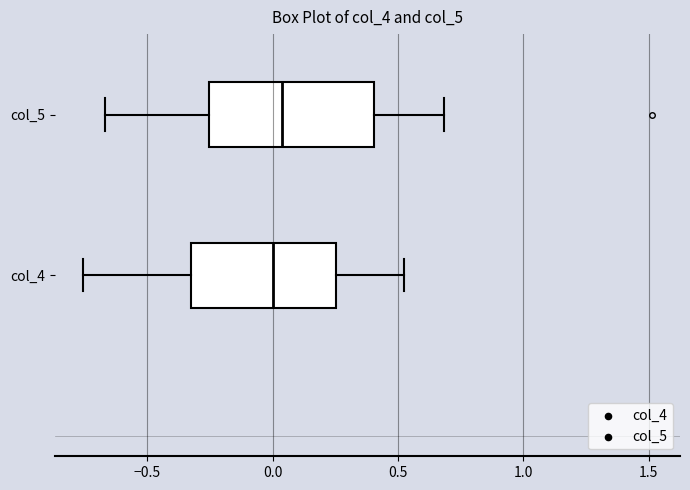

Reading bottom to top, transcribe this box plot: for each box, give where its median line is, the range the box spans, and where its two whiskers end, as read against the x-axis. The values are not printed on the chart, so give them approximately, as read against the axis.

col_4: median 0.00, box -0.30 to 0.25, whiskers -0.75 to 0.50
col_5: median 0.05, box -0.25 to 0.40, whiskers -0.65 to 0.70